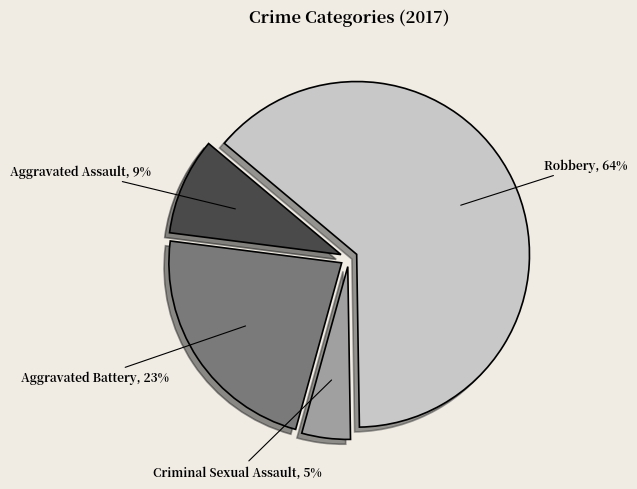

Which has a higher value, Criminal Sexual Assault or Aggravated Battery?

Aggravated Battery